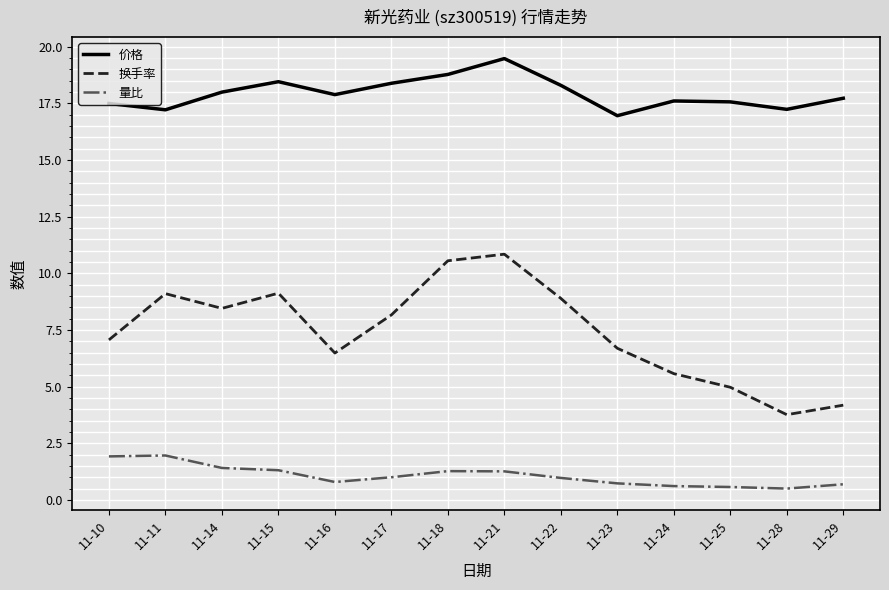

What is the total value across all series at 11-25?

23.1